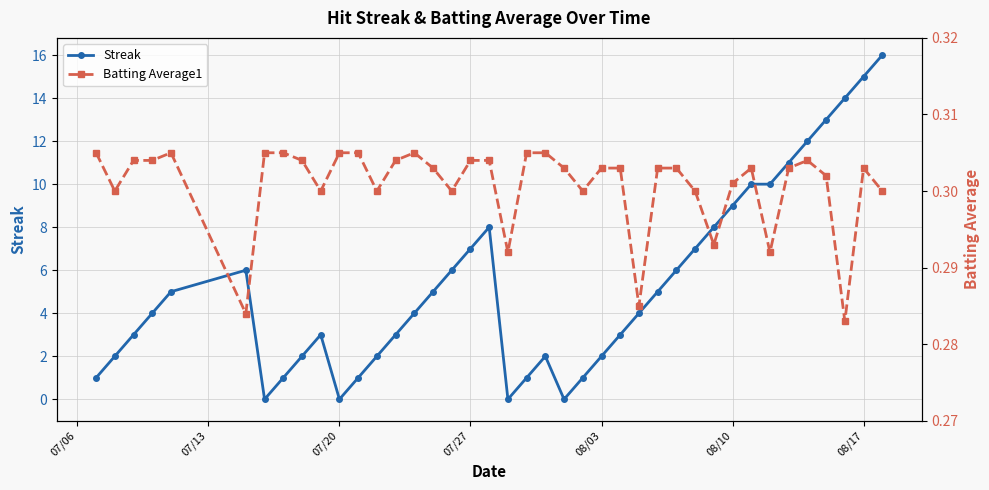

How many lines are shown in the chart?

2